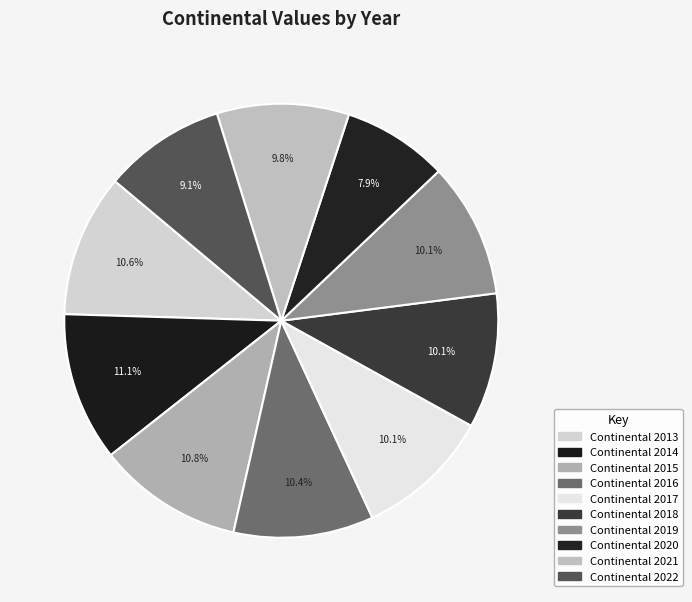

What is the ratio of the value at Continental 2019 to the value at Continental 2021?

1.0